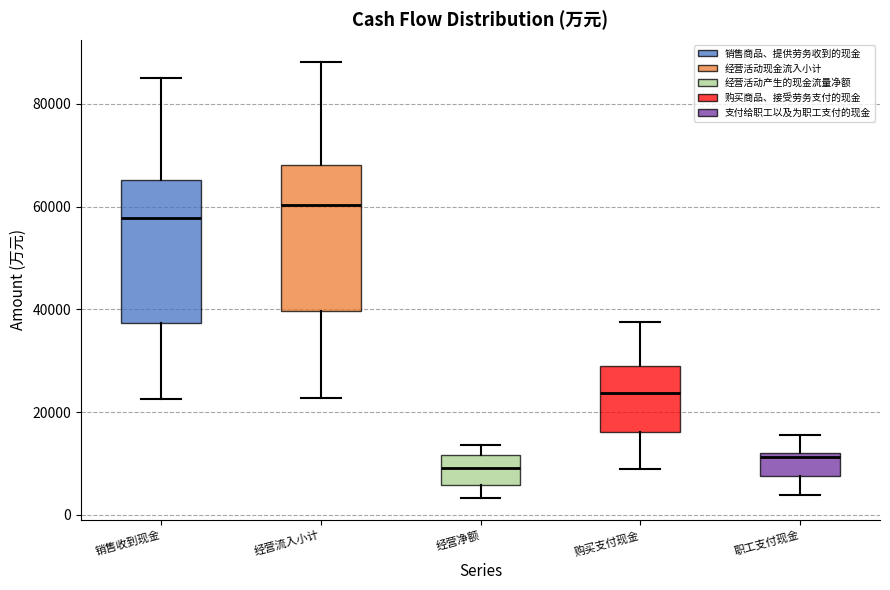

Which box has the highest median line?

经营流入小计